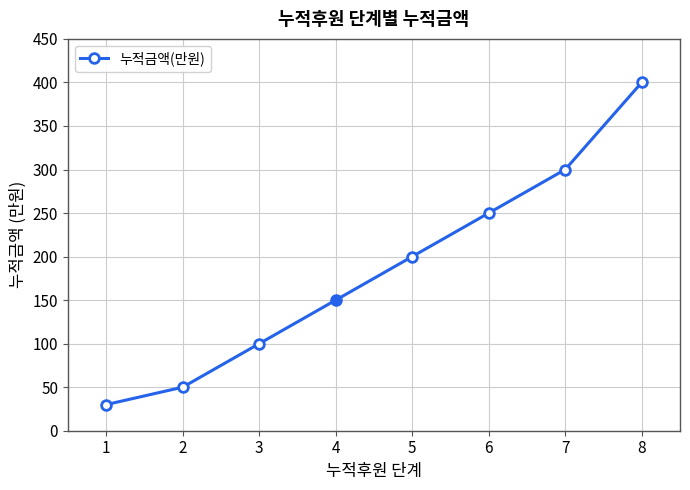

List the labels in order of value, largest first.

8, 7, 6, 5, 4, 3, 2, 1